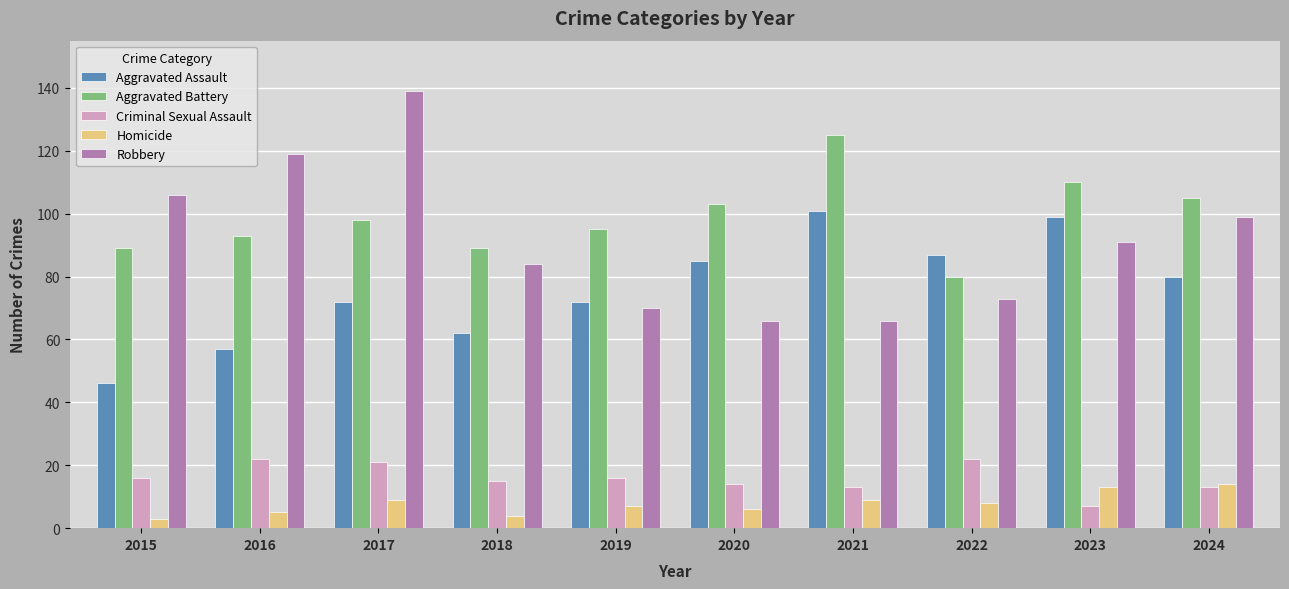

Rank the series at 2019 from highest to lowest value.

Aggravated Battery, Aggravated Assault, Robbery, Criminal Sexual Assault, Homicide